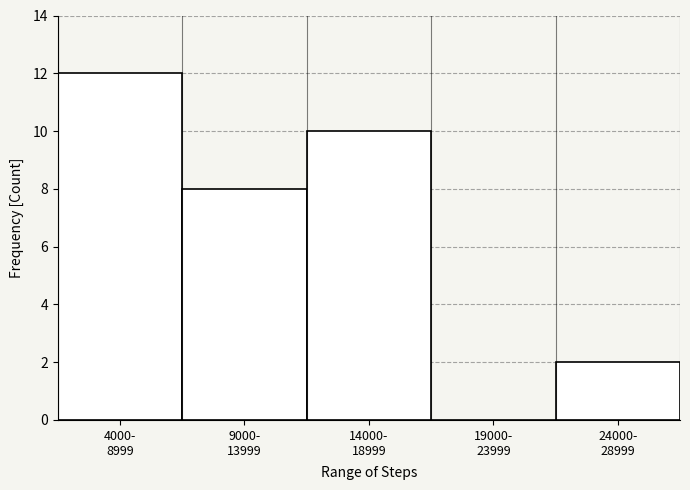

What is the maximum value shown in the chart?

12